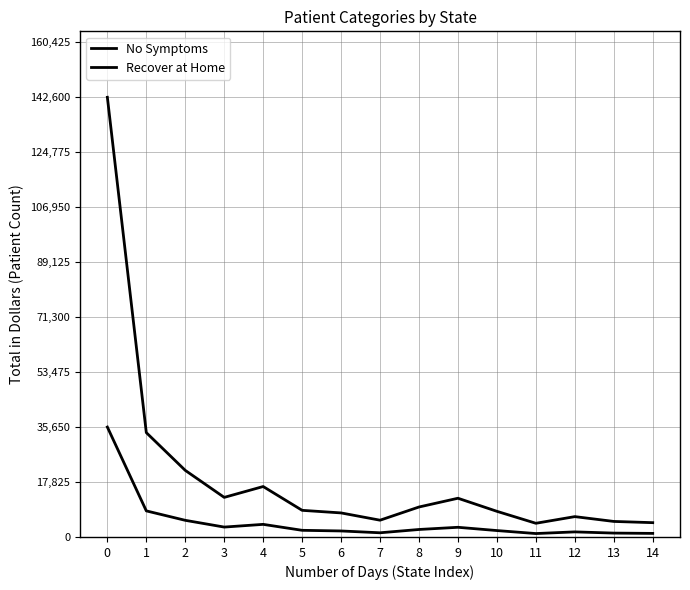

Count the number of data series in this chart.

2